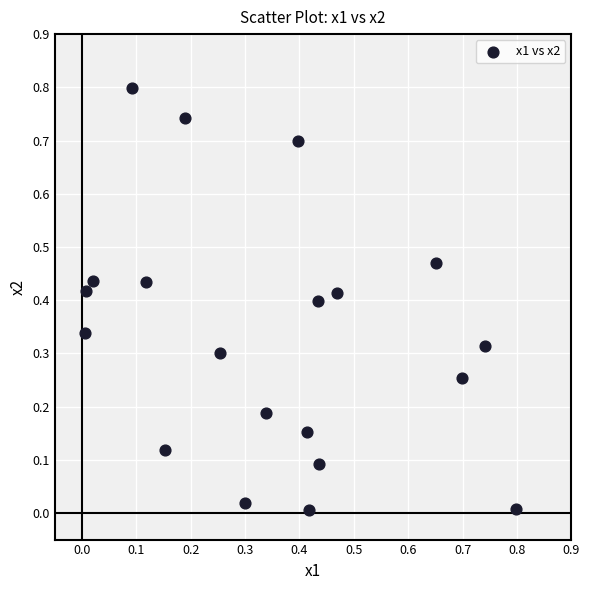

What is the range of X values (max minus min)?

0.8